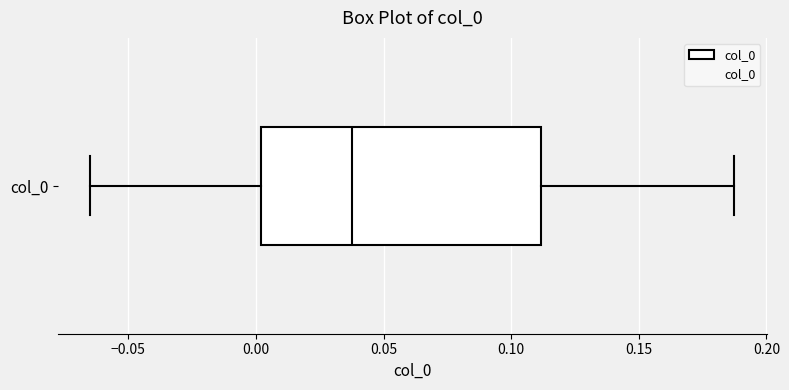

Where is the left edge of the box for col_0 on the x-axis? The values are not printed on the chart, so give them approximately, as read against the axis.

0.000